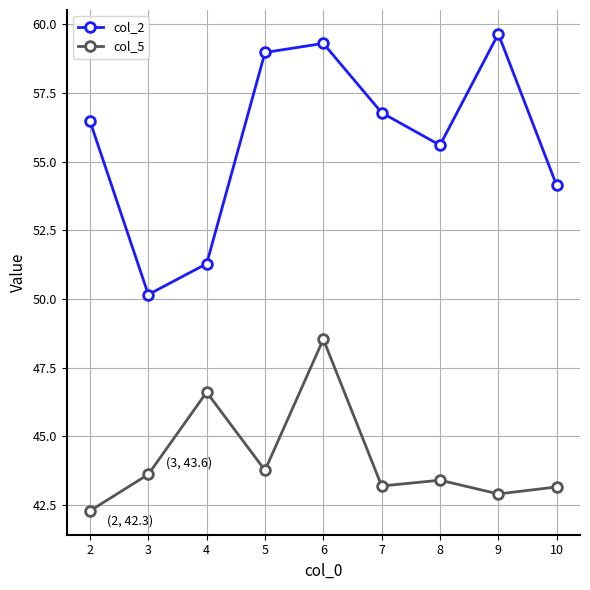

Which label corresponds to the smallest value in the chart?

2